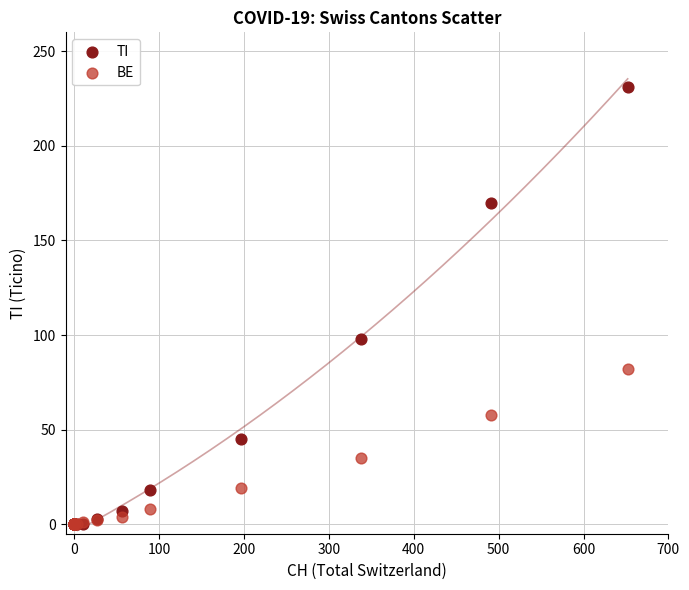

Which series reaches the maximum Y coordinate?

TI